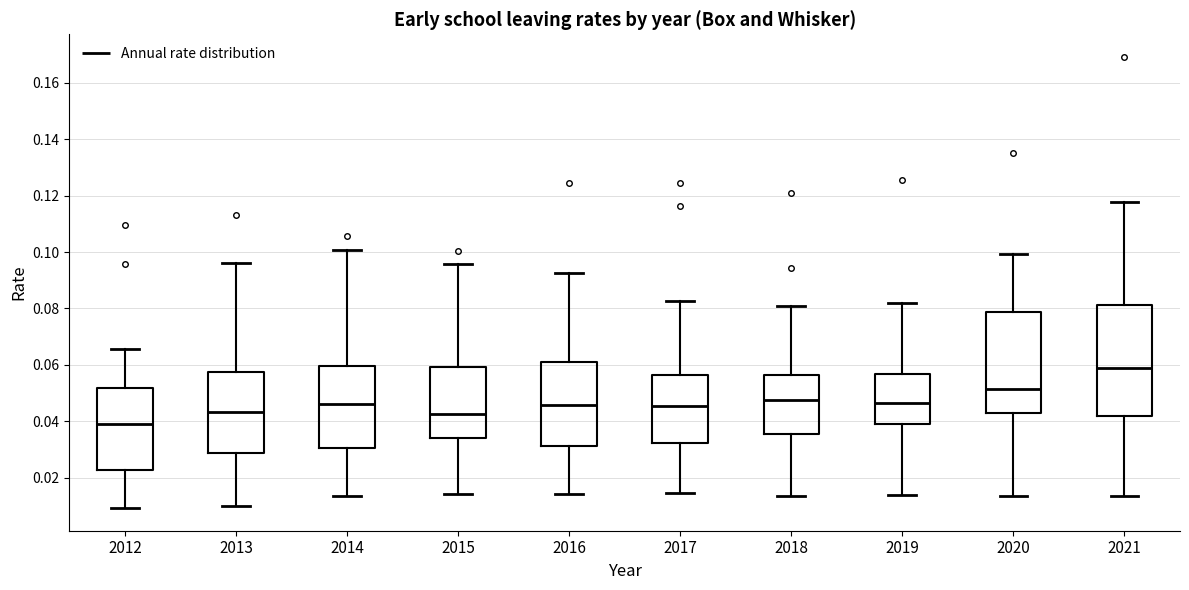

Comparing the boxes themselves (not the whiskers), which one is the tallest?

2021